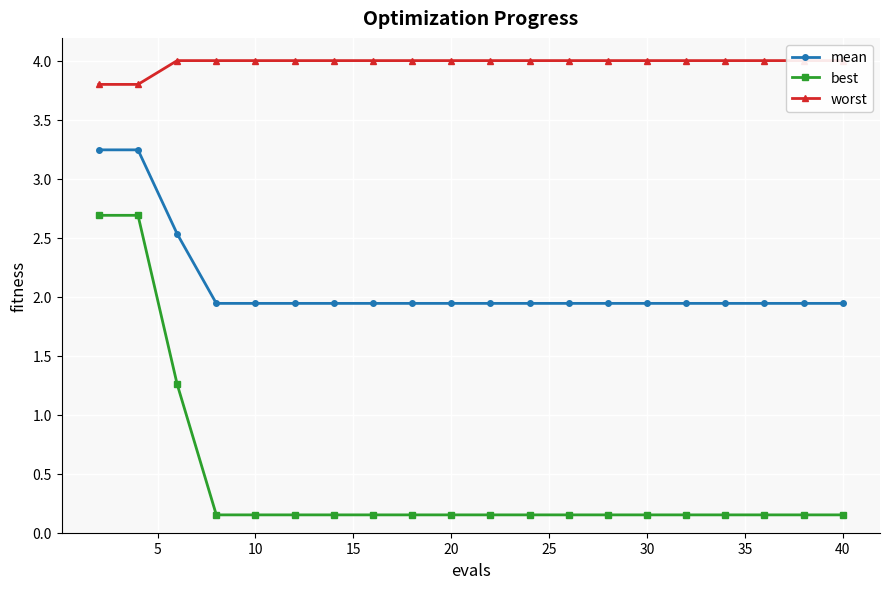

What is the difference between the second highest and minimum values in the mean series?

1.3